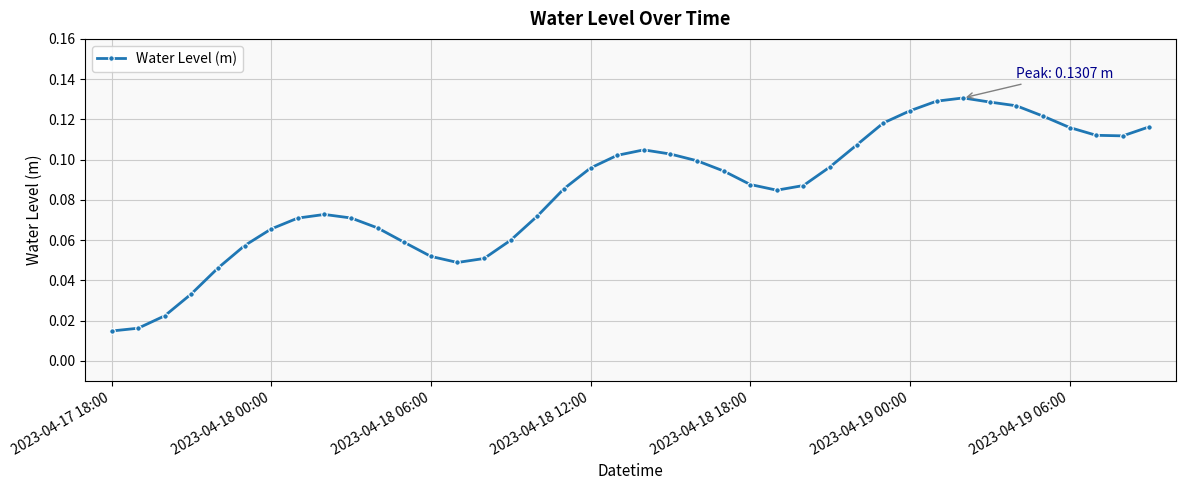

True or false: the data has more than 0 interior local peaks.

True